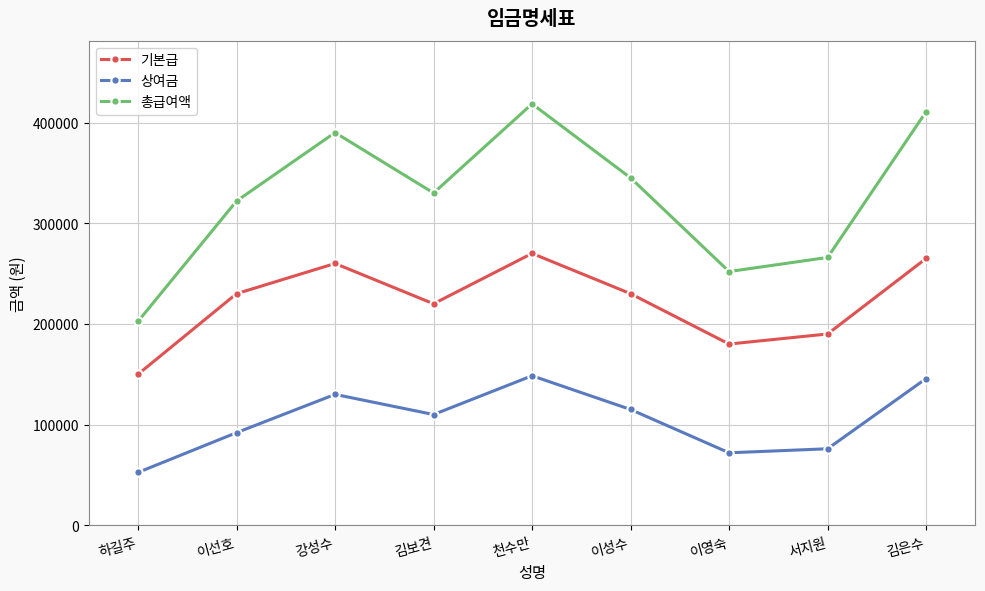

Between 강성수 and 이영숙, which series saw the biggest shift?

총급여액